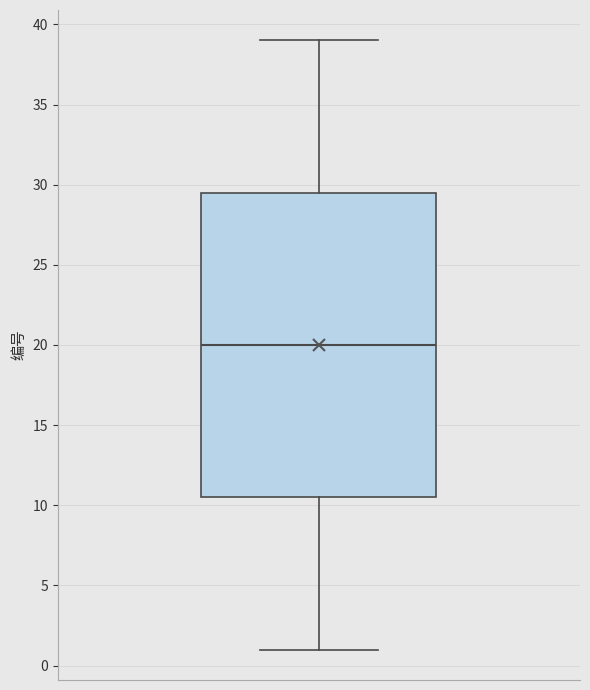

Read this box plot against the y-axis: the position of the median line, the range covered by the box, and the ends of both whiskers. The values are not printed on the chart, so give them approximately, as read against the axis.

median 20.0, box 10.5 to 29.5, whiskers 1.0 to 39.0